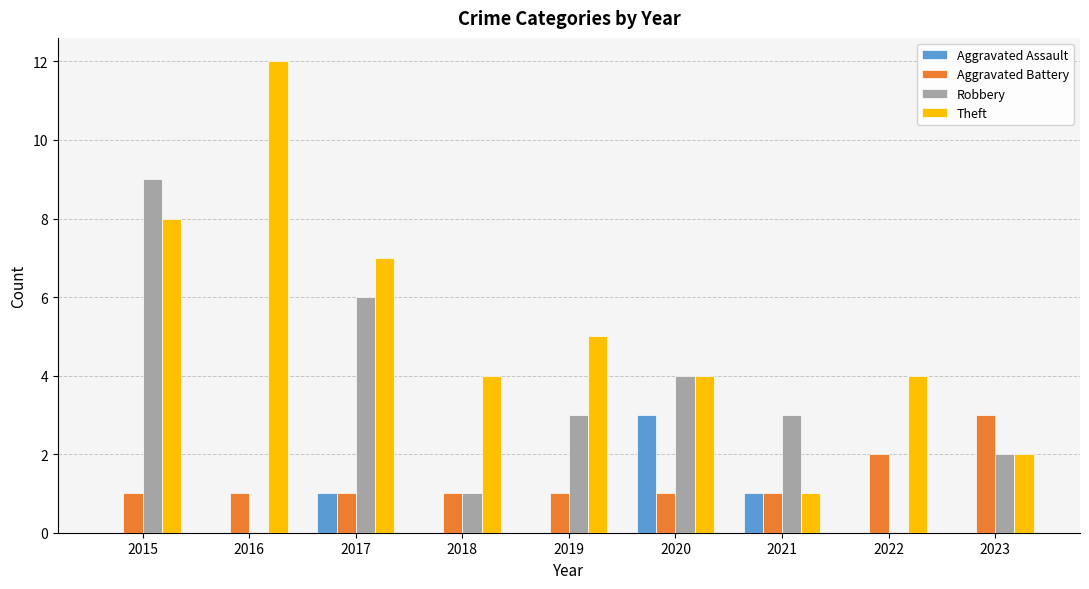

Reading left to right, what are all the values shown in this chart?

Aggravated Assault: 0	0	1	0	0	3	1	0	0
Aggravated Battery: 1	1	1	1	1	1	1	2	3
Robbery: 9	0	6	1	3	4	3	0	2
Theft: 8	12	7	4	5	4	1	4	2